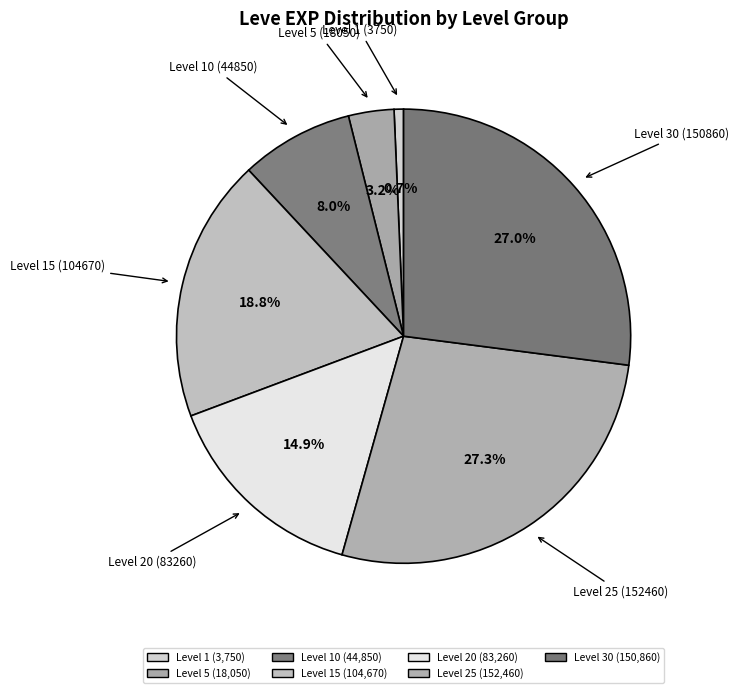

How many segments does this pie chart have?

7